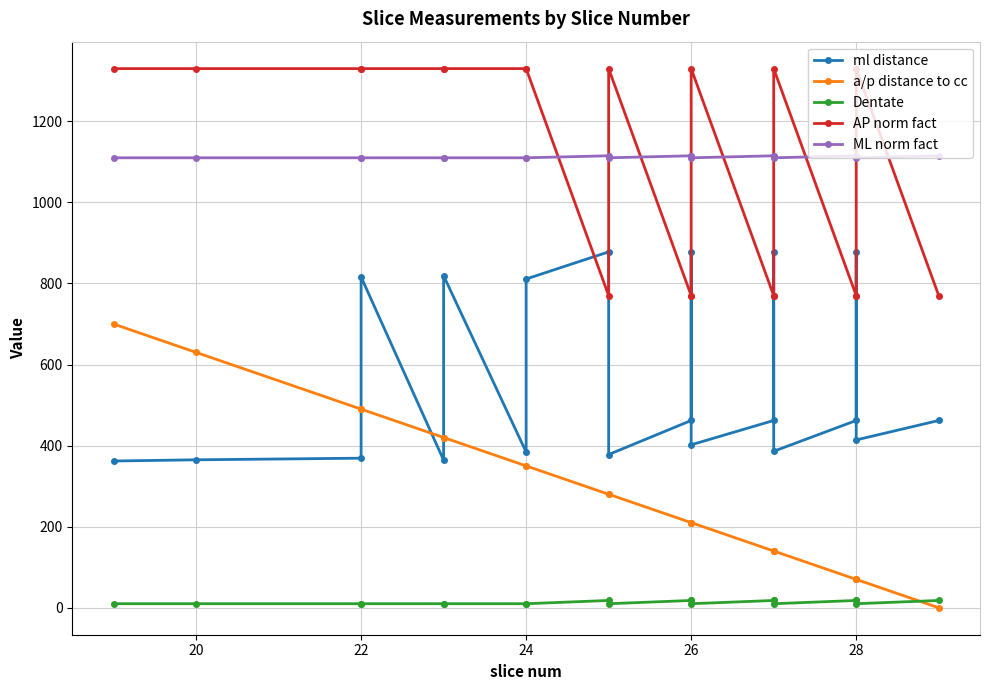

Is it true that ML norm fact equals 1110 at 24?

True